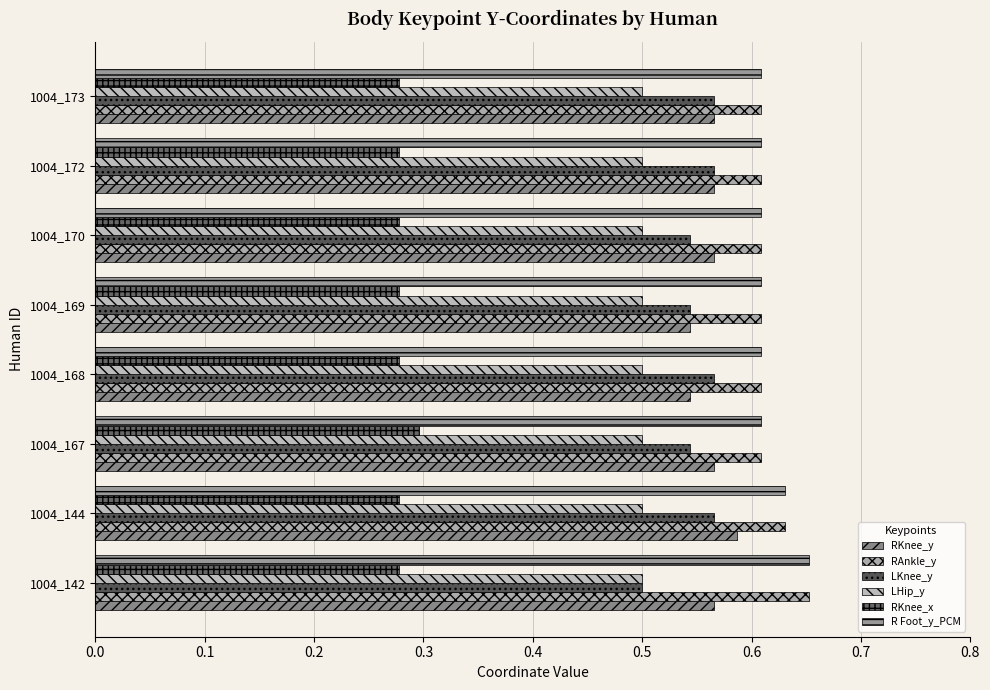

How many distinct data groups are displayed?

6